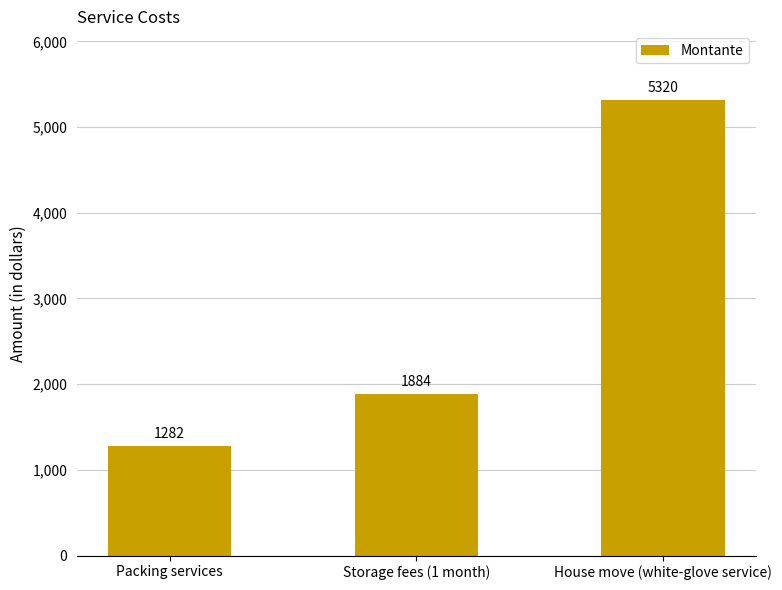

What is the difference between the maximum and minimum values?

4038